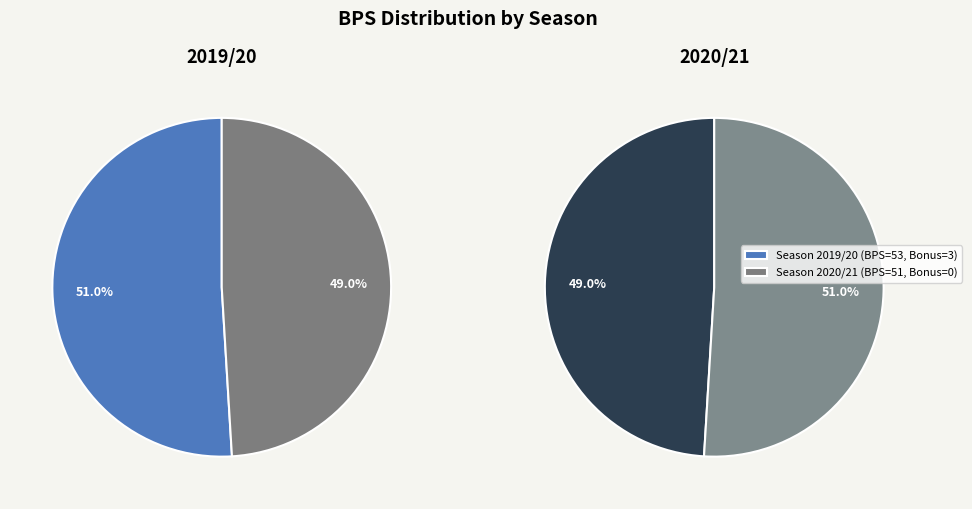

What percentage do 0 and 3 together represent?

100.0%